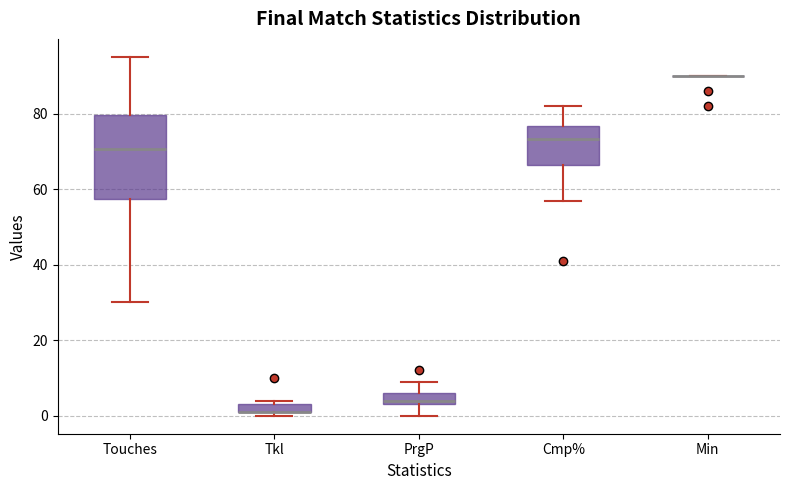

Where does the upper whisker of the box for Touches end on the y-axis? The values are not printed on the chart, so give them approximately, as read against the axis.

96